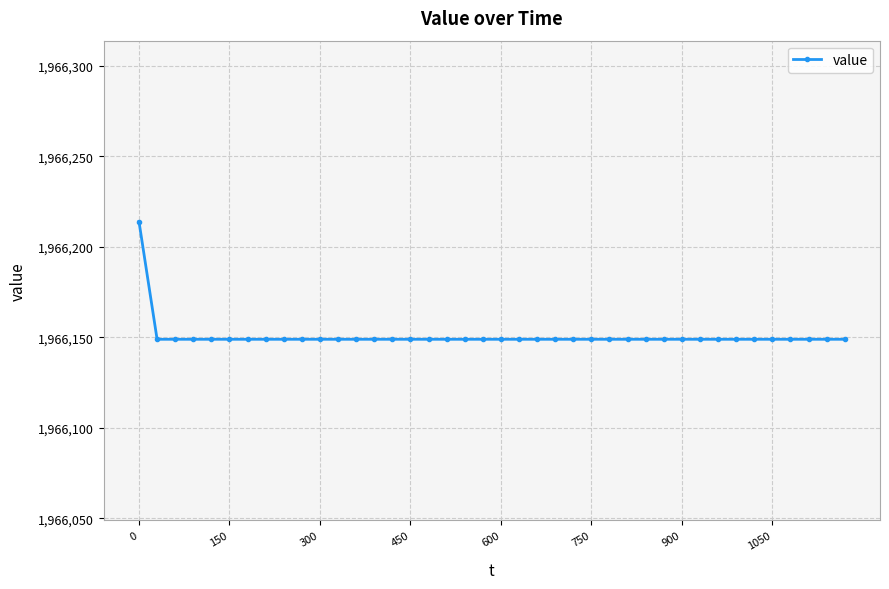

Reading left to right, what are all the values shown in this chart?

1966214	1966149	1966149	1966149	1966149	1966149	1966149	1966149	1966149	1966149	1966149	1966149	1966149	1966149	1966149	1966149	1966149	1966149	1966149	1966149	1966149	1966149	1966149	1966149	1966149	1966149	1966149	1966149	1966149	1966149	1966149	1966149	1966149	1966149	1966149	1966149	1966149	1966149	1966149	1966149